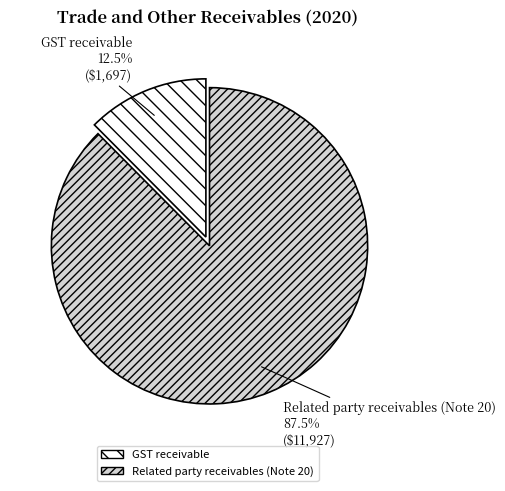

Between Related party receivables (Note 20) and GST receivable, which is larger?

Related party receivables (Note 20)